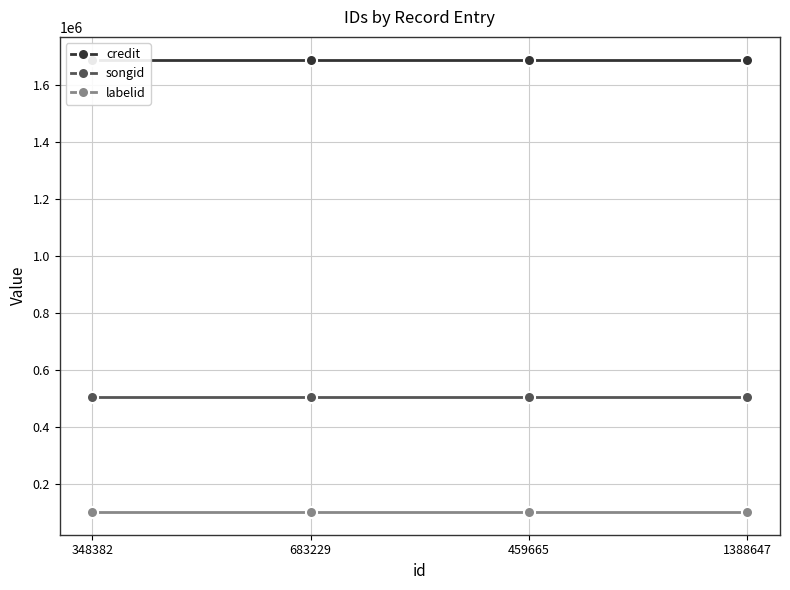

Reading left to right, transcribe all the data shown in this chart.

credit: 1687541	1687541	1687541	1687541
songid: 506962	506962	506962	506962
labelid: 102869	102869	102869	102869